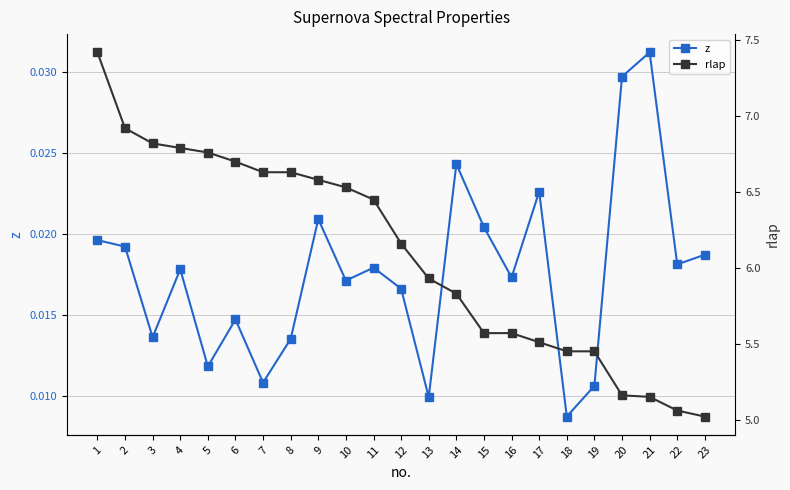

At how many categories does at least one series exceed 2?

23